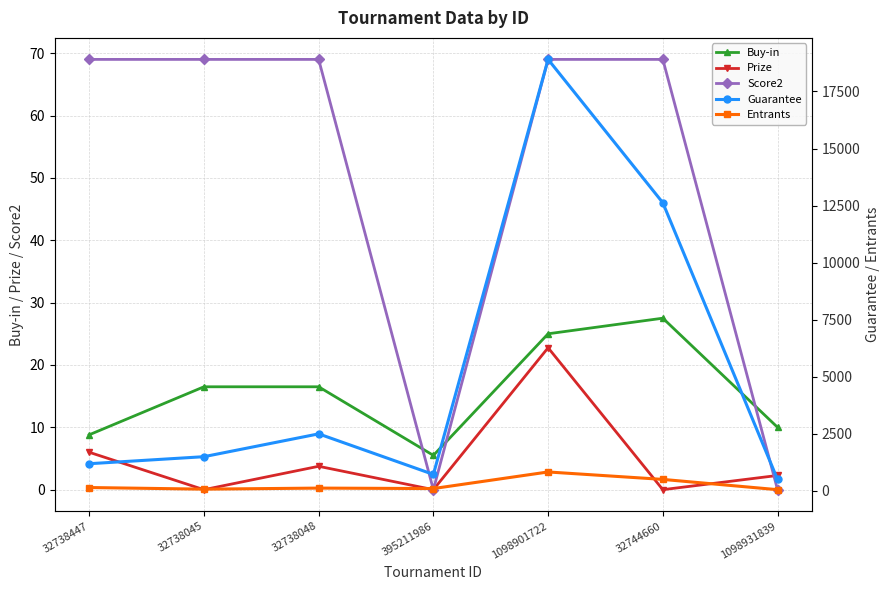

At which category does Entrants reach its first local peak?

32738048